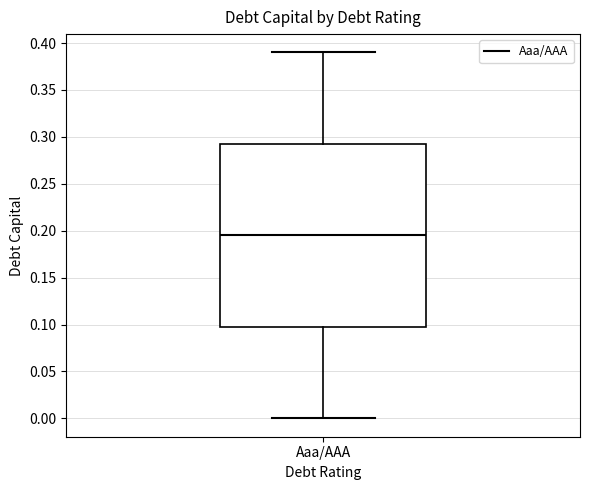

Transcribe this box plot: give where the median line is, the range the box spans, and where the two whiskers end, as read against the y-axis. The values are not printed on the chart, so give them approximately, as read against the axis.

median 0.195, box 0.100 to 0.295, whiskers 0.000 to 0.390